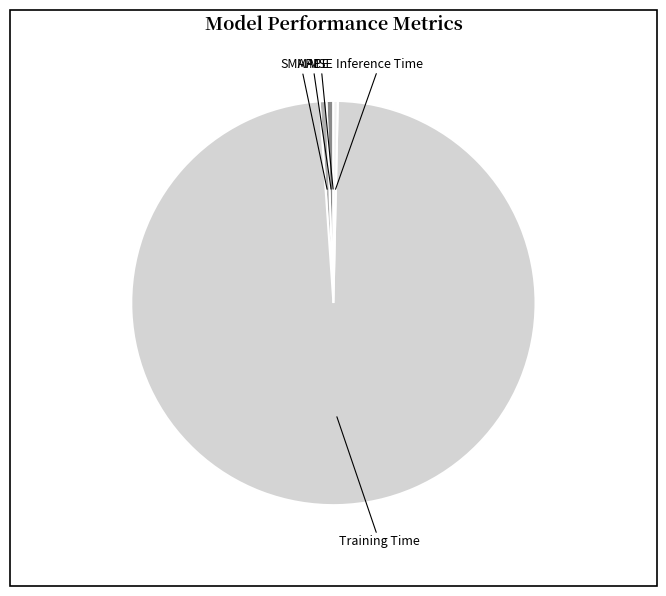

Which category has the biggest portion of the pie?

Training Time